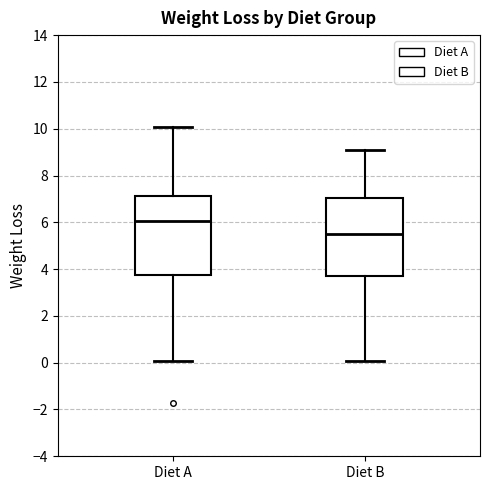

Where does the median line of the box for Diet B sit on the y-axis? The values are not printed on the chart, so give them approximately, as read against the axis.

5.6